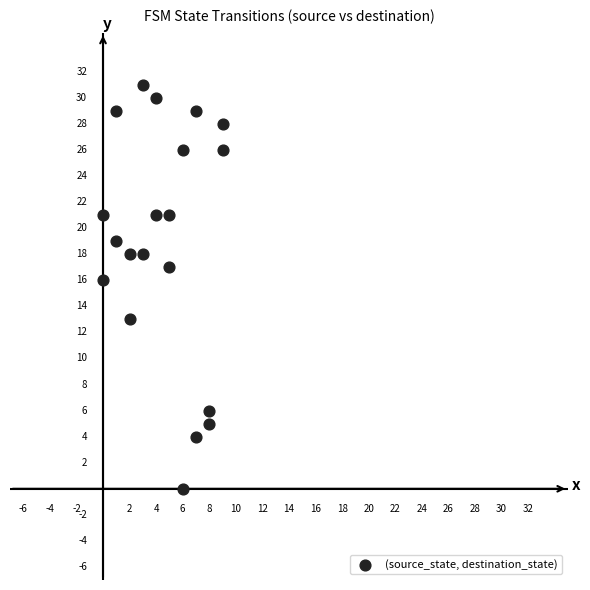

What Y value in the scatter plot is closest to 15?

16